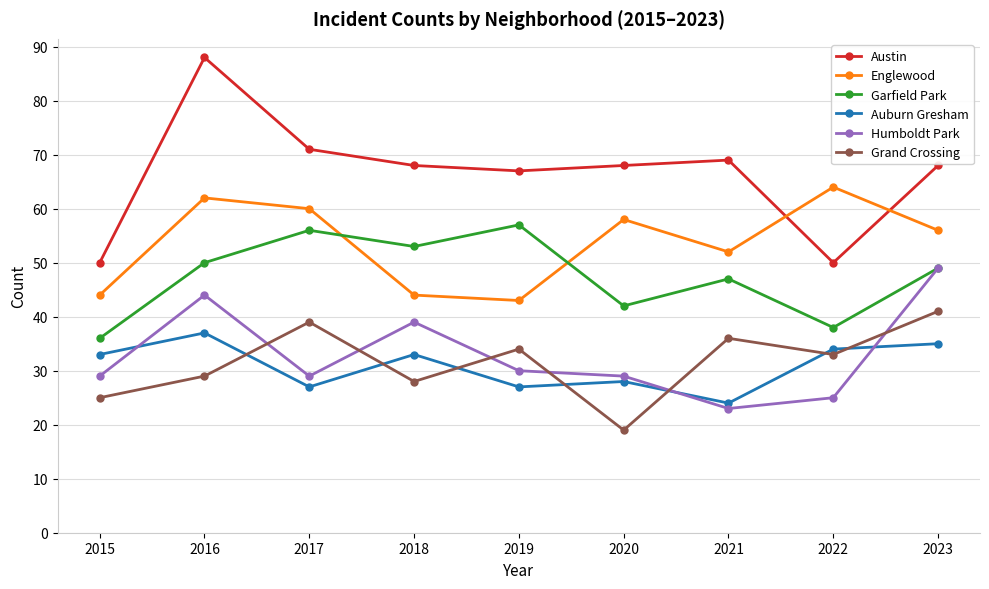

What is the difference between the maximum and second lowest values in the Humboldt Park series?

24